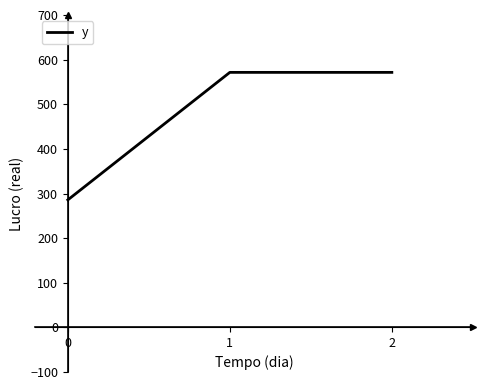

What is the difference between the values at 2 and 0?

285.7